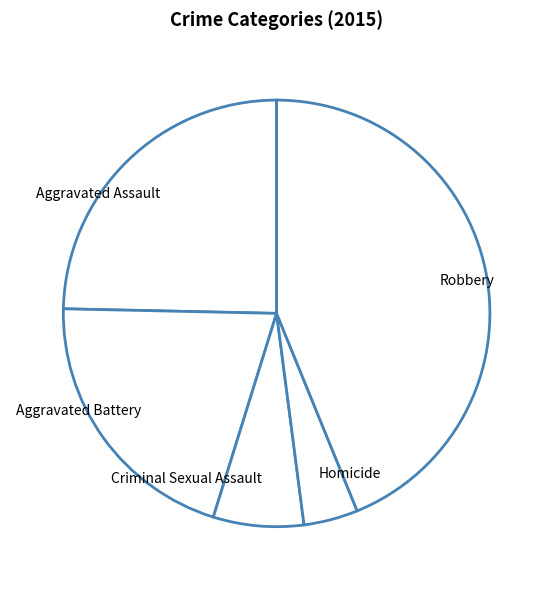

Which category has the smallest portion of the pie?

Homicide